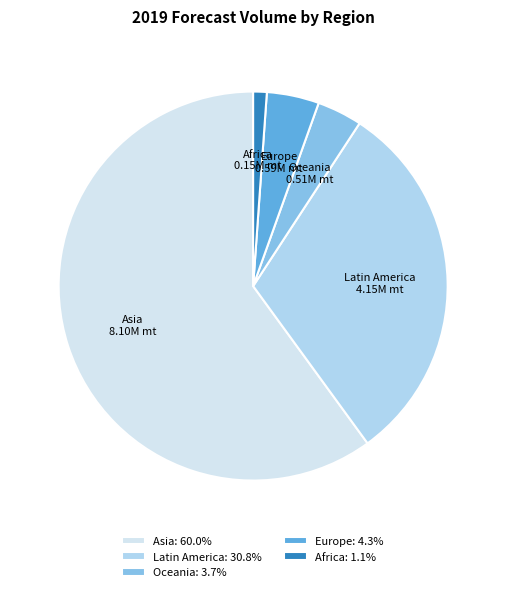

Does any single category account for the majority?

Yes